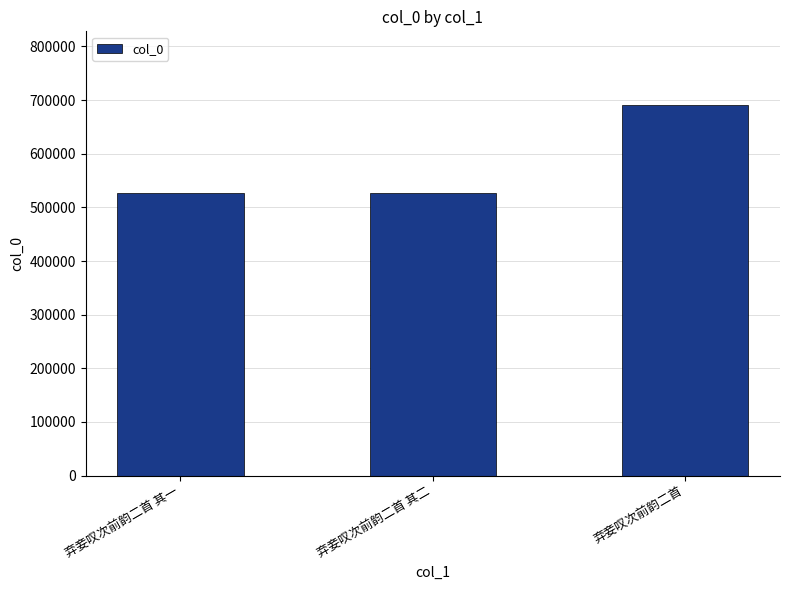

What is the value of the 3rd bar from the left?

690196